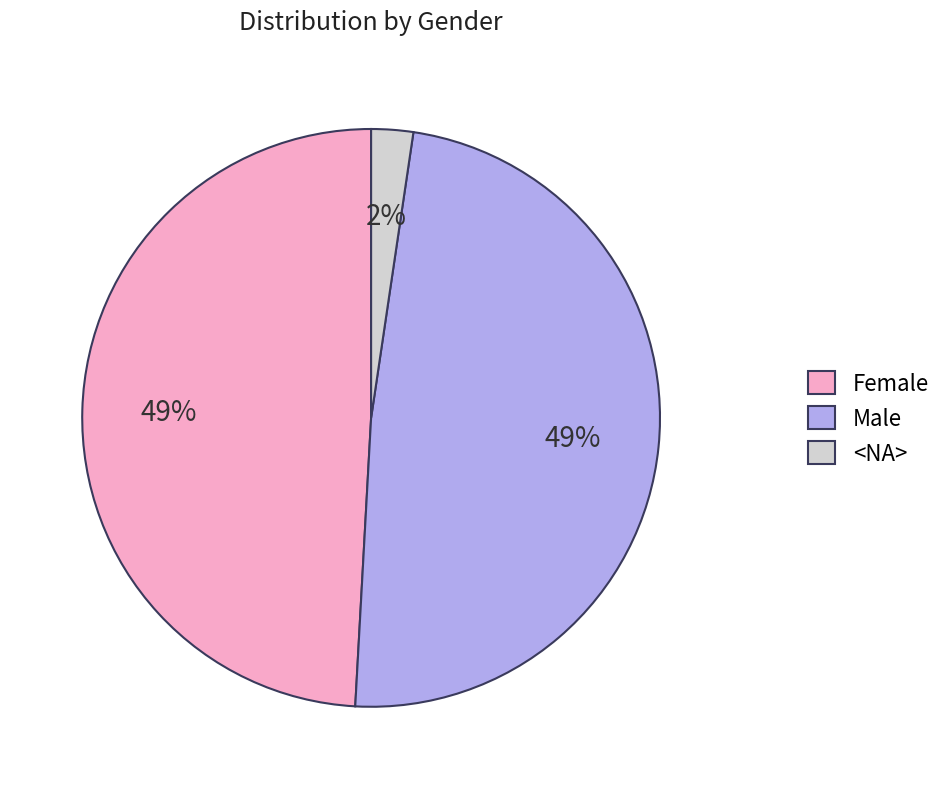

Count the number of slices in the pie.

3